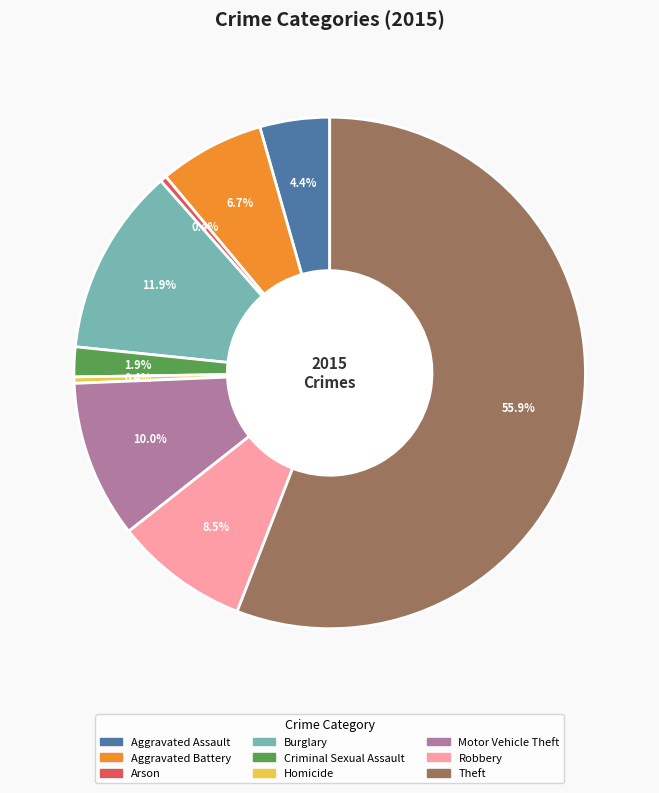

What percentage is NOT represented by Homicide?

99.6%